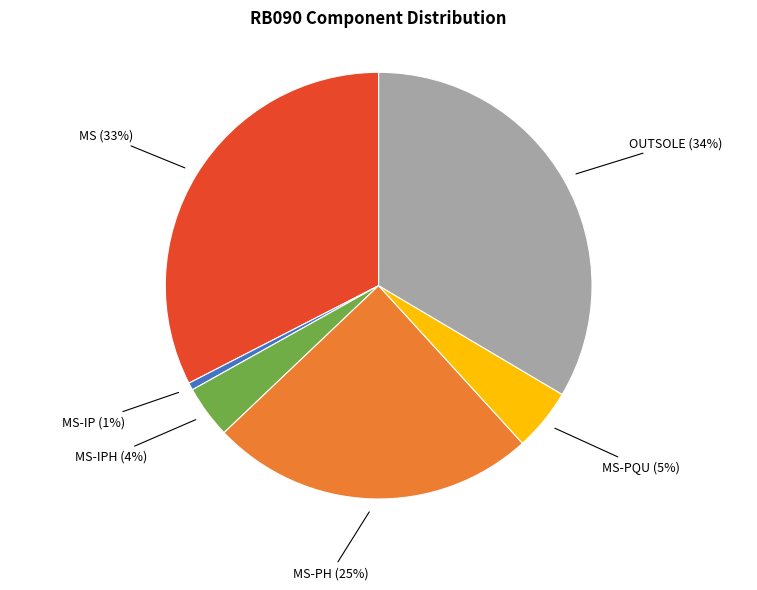

Is there any slice that represents more than half of the pie?

No